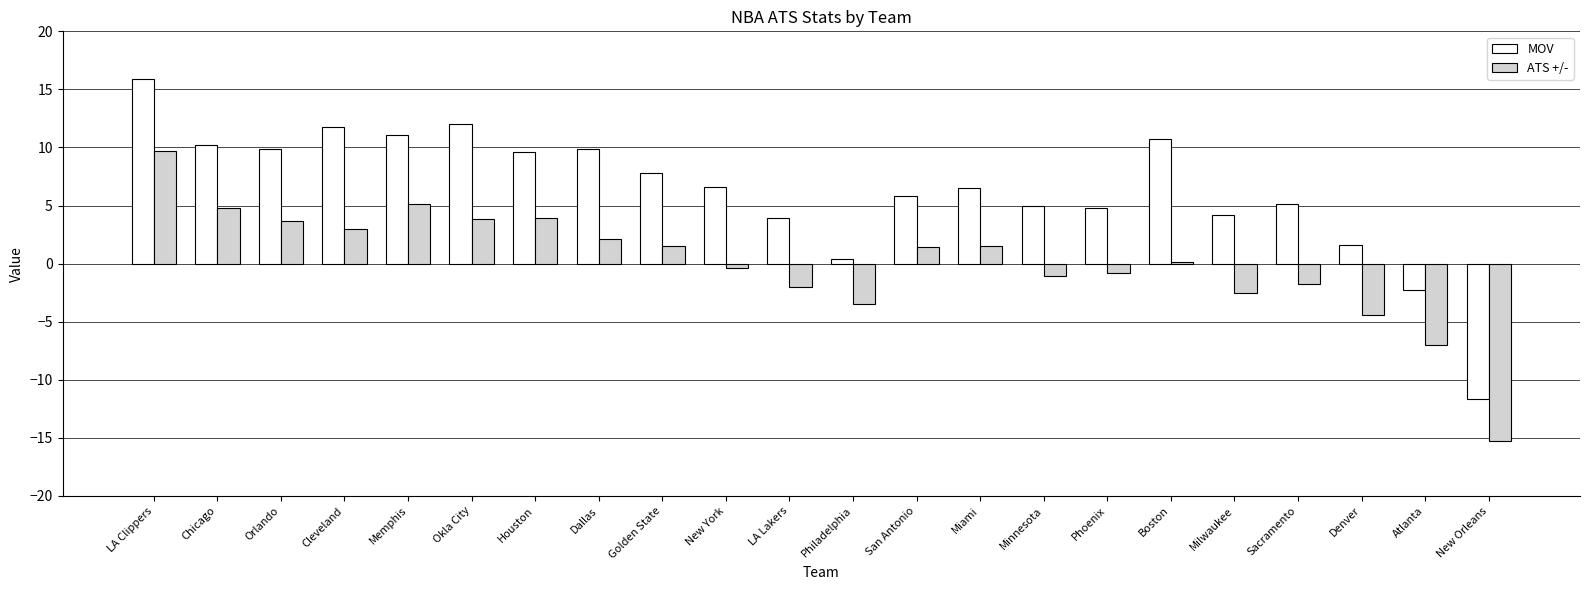

The value of ATS +/- at Chicago is 4.8. True or false?

True